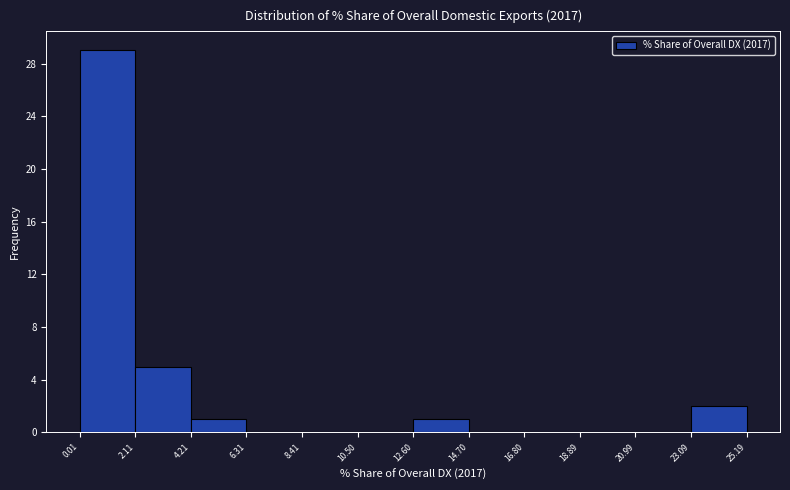

Reading left to right, transcribe this chart: for each bar, give the range it covers on the x-axis and its height. The values are not printed on the chart, so give them approximately, as read against the axis.

0.01 to 2.11: 29
2.11 to 4.21: 5
4.21 to 6.31: 1
6.31 to 8.41: 0
8.41 to 10.50: 0
10.50 to 12.60: 0
12.60 to 14.70: 1
14.70 to 16.80: 0
16.80 to 18.89: 0
18.89 to 20.99: 0
20.99 to 23.09: 0
23.09 to 25.19: 2